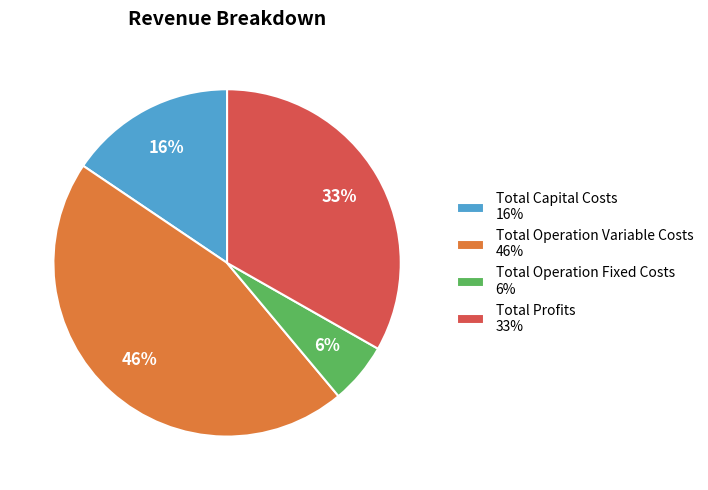

Which has a higher value, Total Capital Costs 16% or Total Operation Fixed Costs 6%?

Total Capital Costs 16%